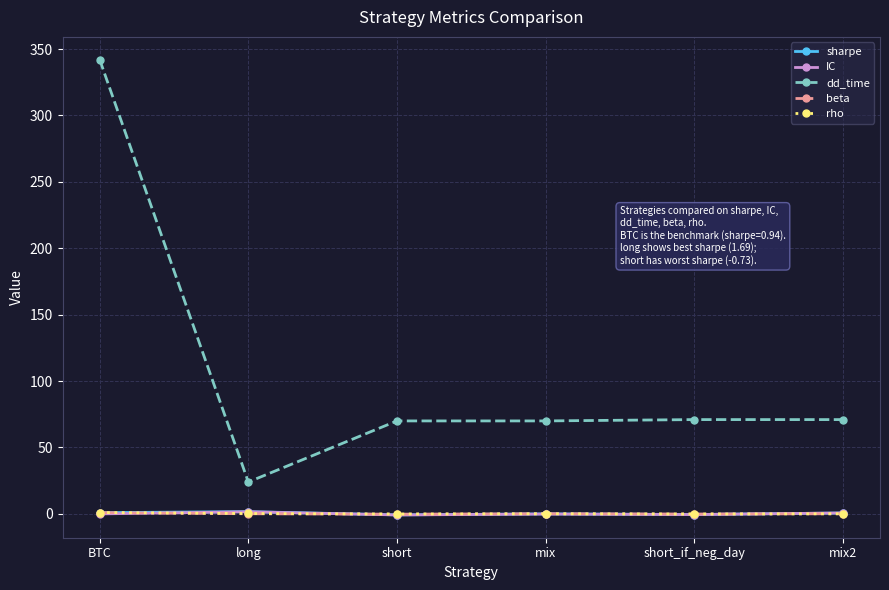

True or false: sharpe and dd_time cross at least once.

False